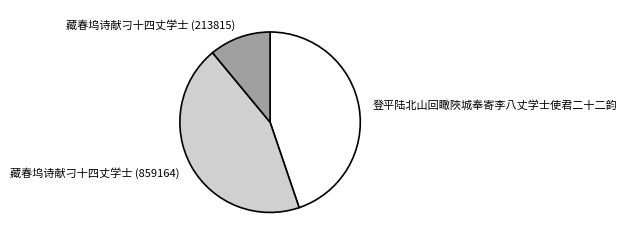

Rank the categories by value from lowest to highest.

藏春坞诗献刁十四丈学士 (213815), 藏春坞诗献刁十四丈学士 (859164), 登平陆北山回瞰陜城奉寄李八丈学士使君二十二韵